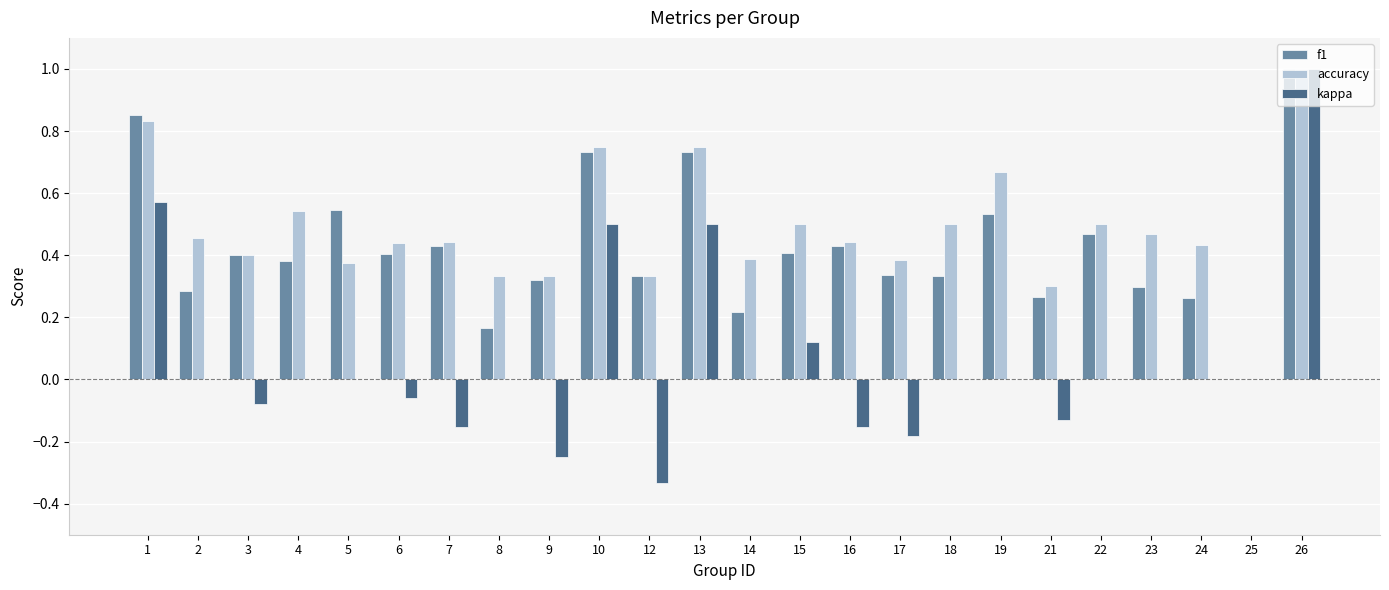

Which label corresponds to the largest value in the chart?

26